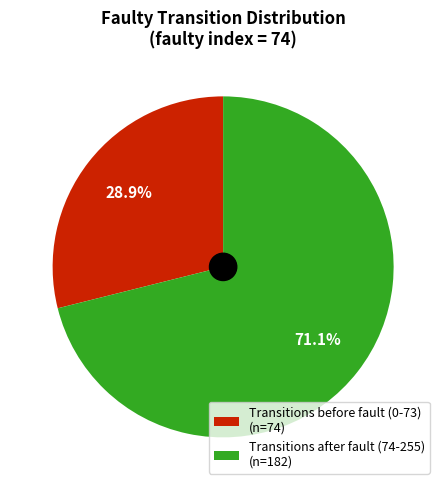

Rank the categories by value from highest to lowest.

Transitions after fault (74-255) (n=182), Transitions before fault (0-73) (n=74)